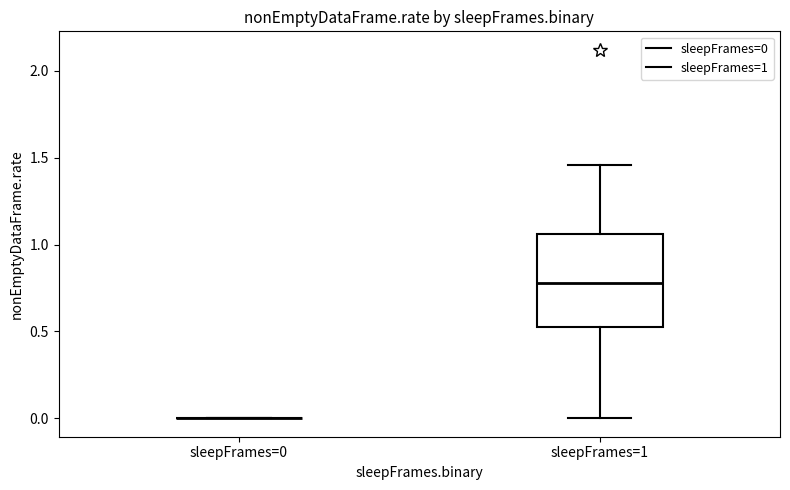

Reading left to right, read every box against the y-axis: the position of its median line, the range the box covers, and the ends of its whiskers. The values are not printed on the chart, so give them approximately, as read against the axis.

sleepFrames=0: box collapsed to a line at 0.00, whiskers 0.00 to 0.00
sleepFrames=1: median 0.80, box 0.50 to 1.05, whiskers 0.00 to 1.45